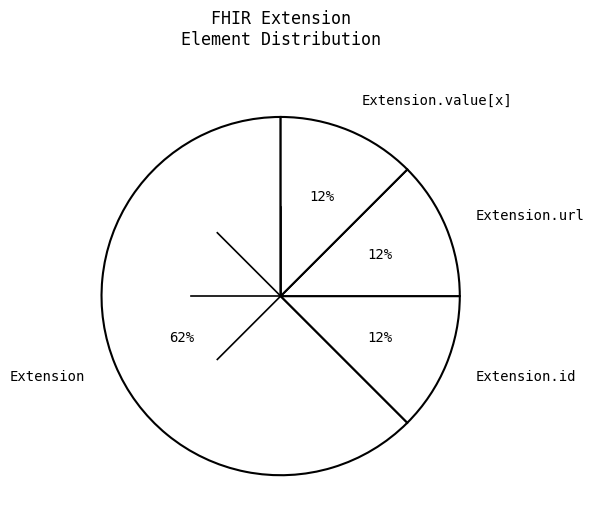

True or false: Extension accounts for 8% of the total.

False